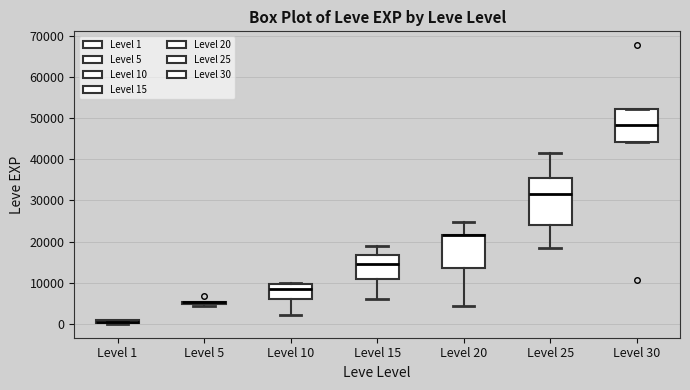

Where does the median line of the box for Level 30 sit on the y-axis? The values are not printed on the chart, so give them approximately, as read against the axis.

48000